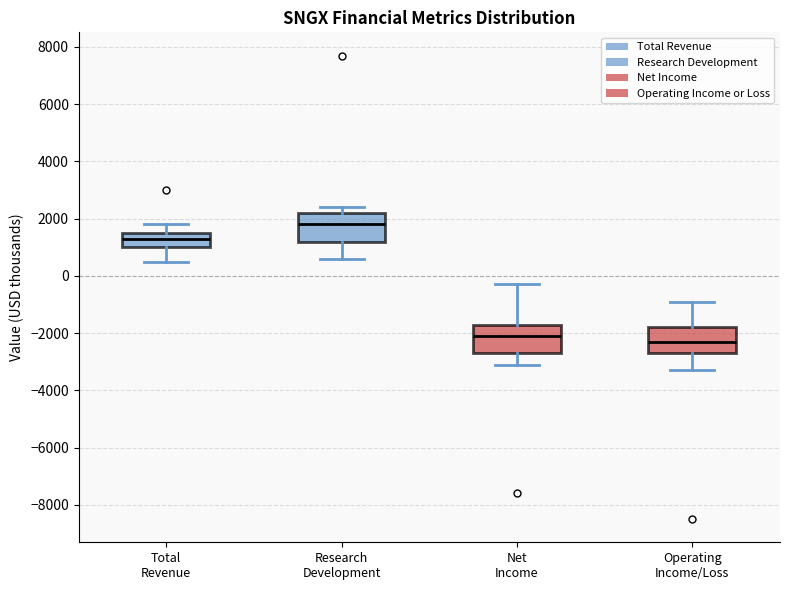

Where does the upper whisker of the box for Operating Income/Loss end on the y-axis? The values are not printed on the chart, so give them approximately, as read against the axis.

-800